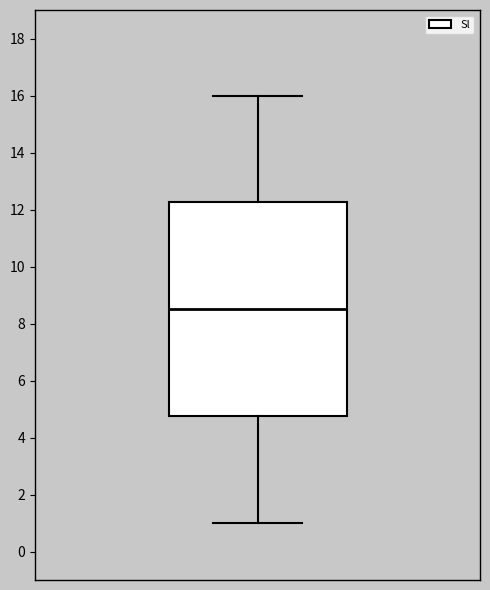

Transcribe this box plot: give where the median line is, the range the box spans, and where the two whiskers end, as read against the y-axis. The values are not printed on the chart, so give them approximately, as read against the axis.

median 8.6, box 4.8 to 12.2, whiskers 1.0 to 16.0